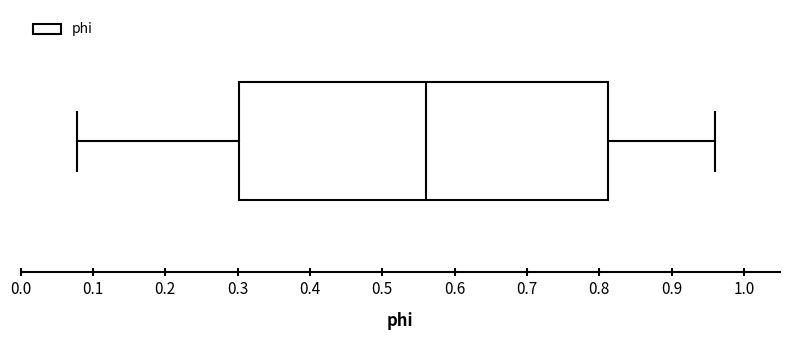

Read this box plot against the x-axis: the position of the median line, the range covered by the box, and the ends of both whiskers. The values are not printed on the chart, so give them approximately, as read against the axis.

median 0.56, box 0.30 to 0.81, whiskers 0.08 to 0.96